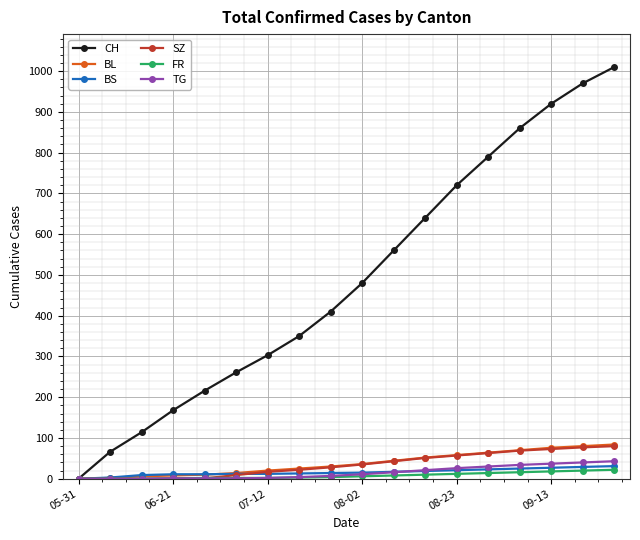

What is the maximum value shown in the chart?

1010